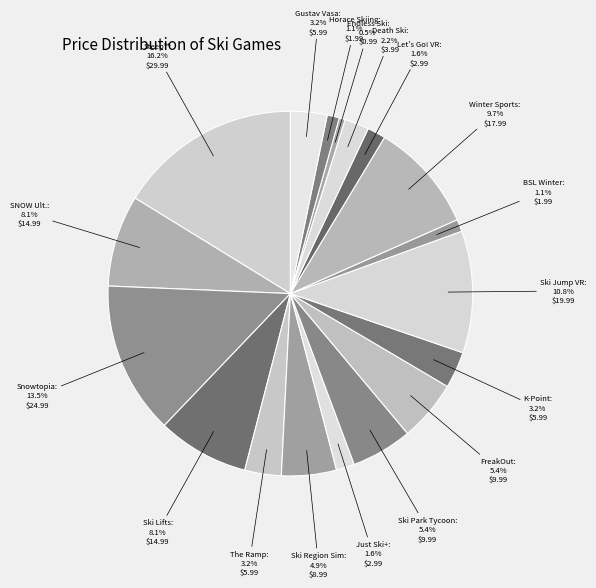

Which slice is the smallest?

Endless Ski